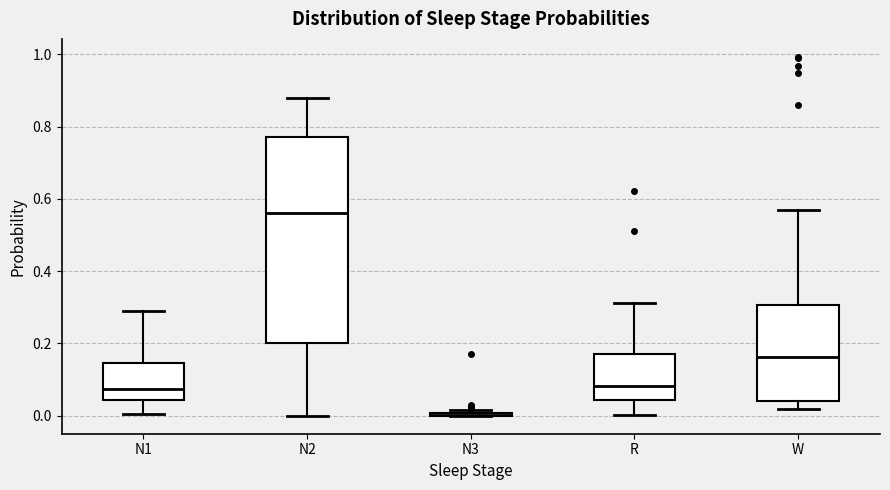

Reading left to right, transcribe this box plot: for each box, give where its median line is, the range the box spans, and where its two whiskers end, as read against the y-axis. The values are not printed on the chart, so give them approximately, as read against the axis.

N1: median 0.08, box 0.04 to 0.14, whiskers 0.00 to 0.30
N2: median 0.56, box 0.20 to 0.78, whiskers 0.00 to 0.88
N3: box collapsed to a line at 0.00, whiskers 0.00 to 0.02
R: median 0.08, box 0.04 to 0.18, whiskers 0.00 to 0.32
W: median 0.16, box 0.04 to 0.30, whiskers 0.02 to 0.56